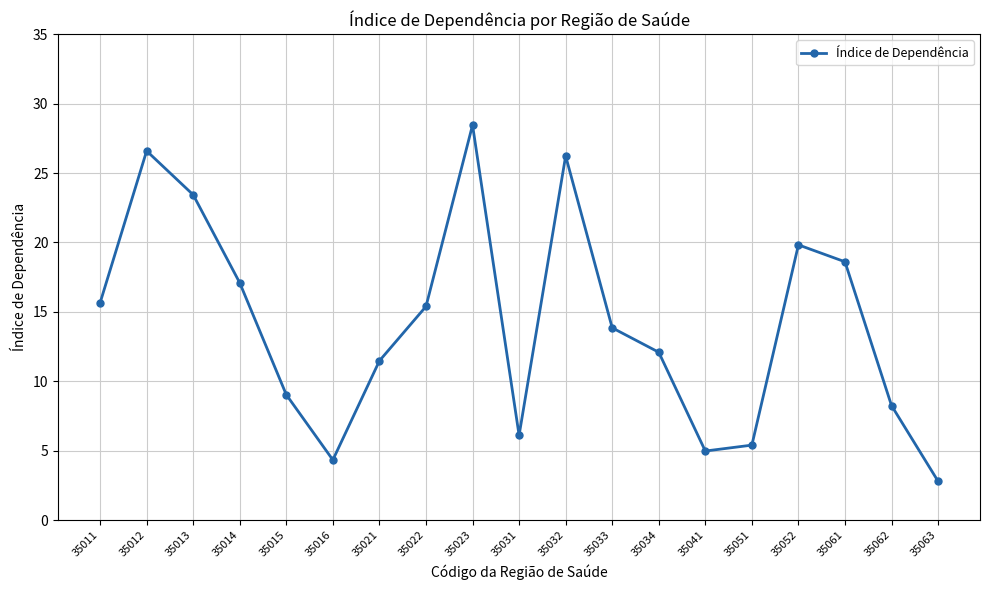

True or false: the data shows 5.4 at 35051.

True